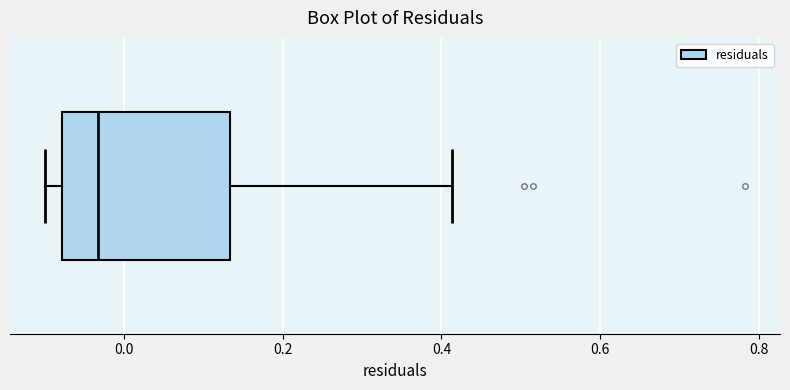

Where does the right whisker of the box end on the x-axis? The values are not printed on the chart, so give them approximately, as read against the axis.

0.42